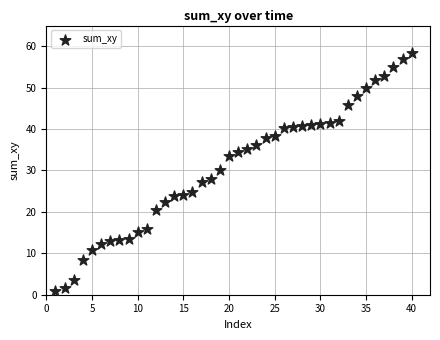

What is the range of Y values (max minus min)?

57.5